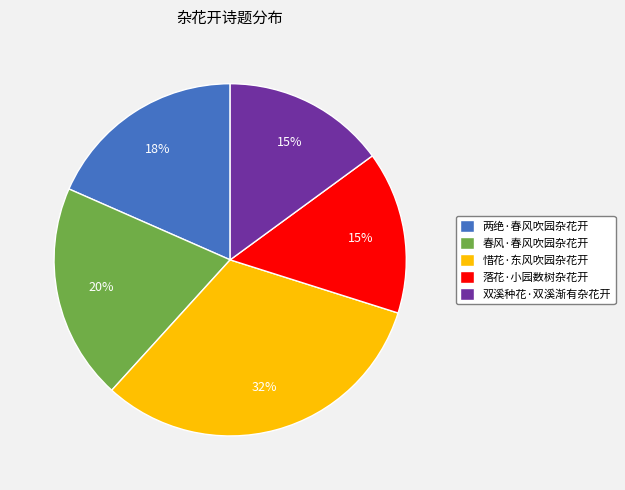

What percentage is the 两绝·春风吹园杂花开 slice, to the nearest percent?

18%